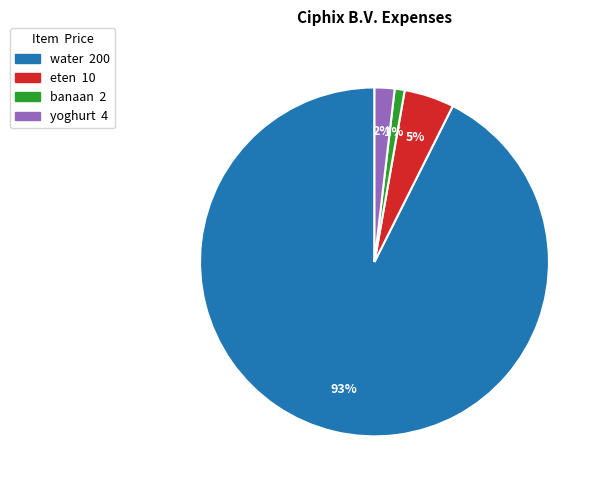

Combined, do yoghurt and water account for over 50%?

Yes